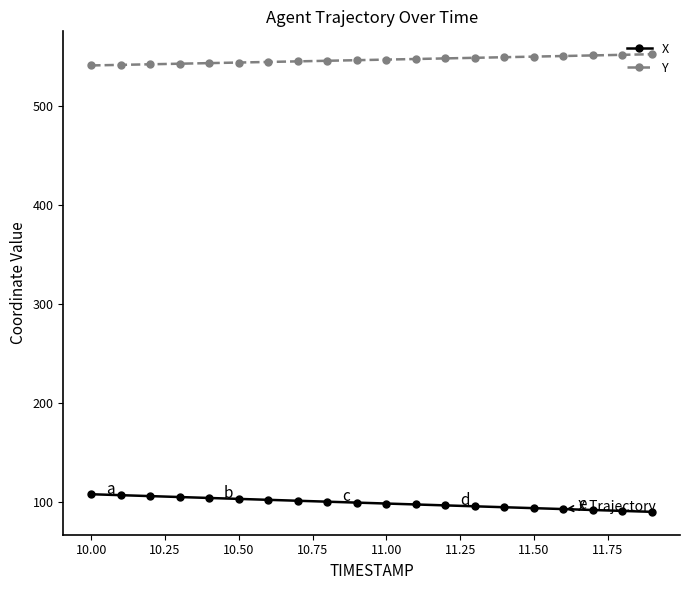

True or false: X and Y intersect in this chart.

False